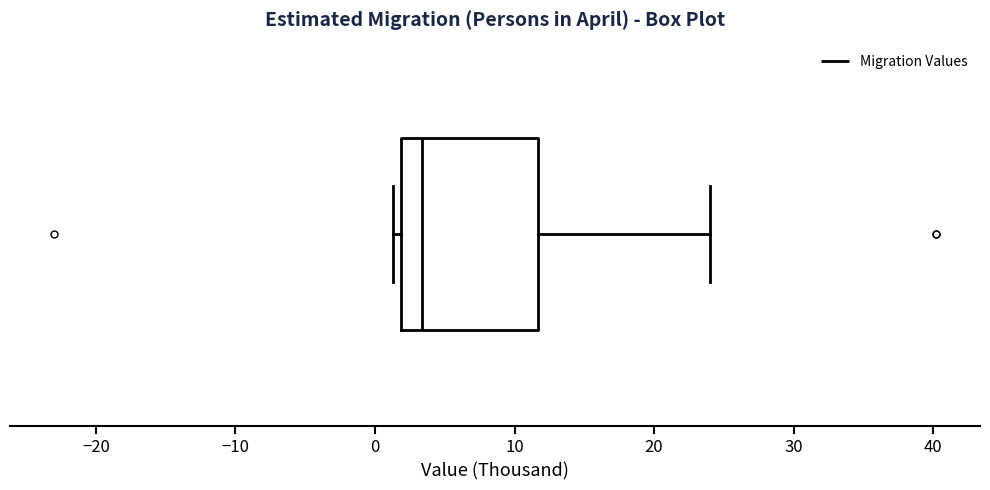

Read this box plot against the x-axis: the position of the median line, the range covered by the box, and the ends of both whiskers. The values are not printed on the chart, so give them approximately, as read against the axis.

median 3, box 2 to 12, whiskers 1 to 24